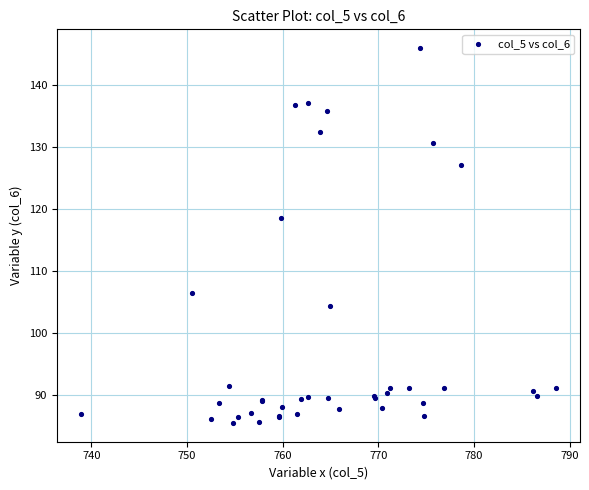

What Y value in the scatter plot is closest to 115?

118.6